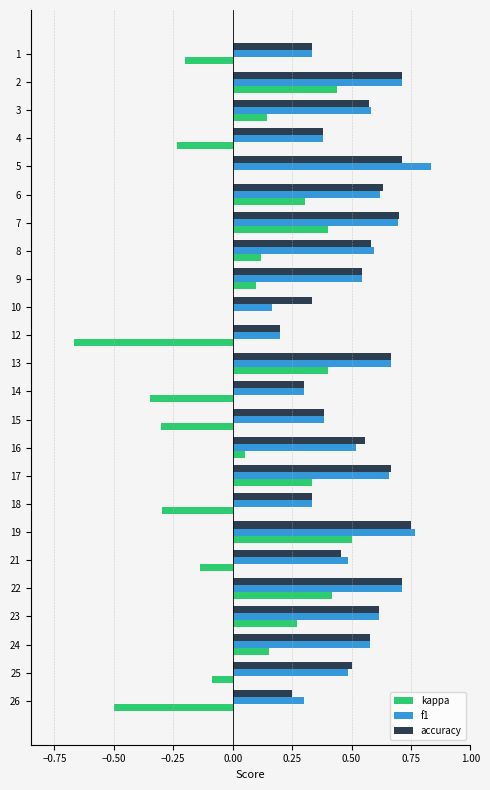

Between 17 and 21, which series saw the biggest shift?

kappa